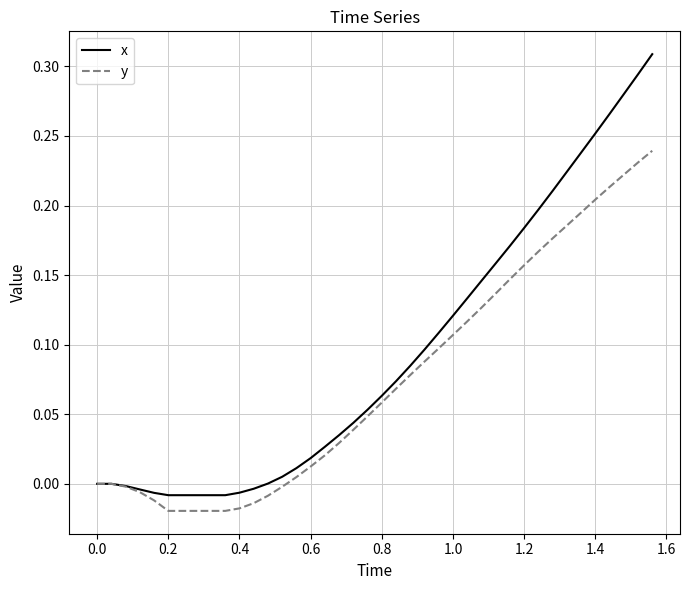

Rank the series by their maximum value, from lowest to highest.

y, x